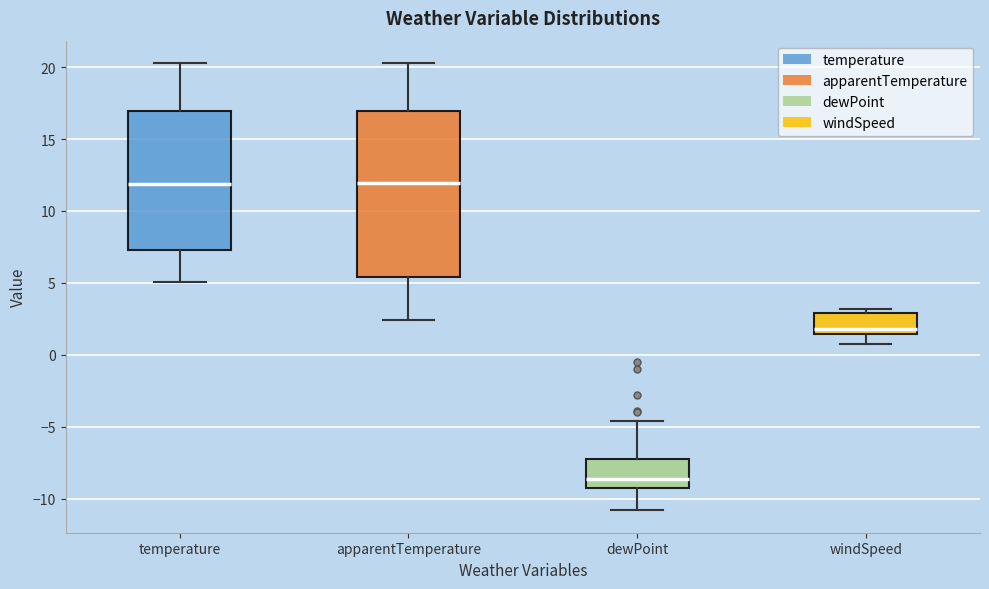

Comparing the boxes themselves (not the whiskers), which one is the tallest?

apparentTemperature